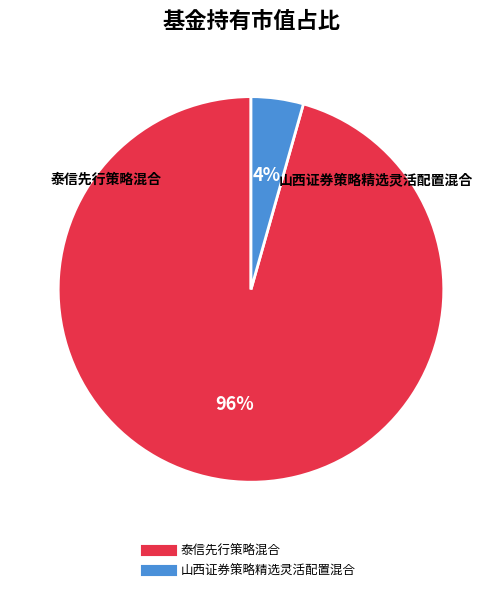

Which slice is the smallest?

山西证券策略精选灵活配置混合